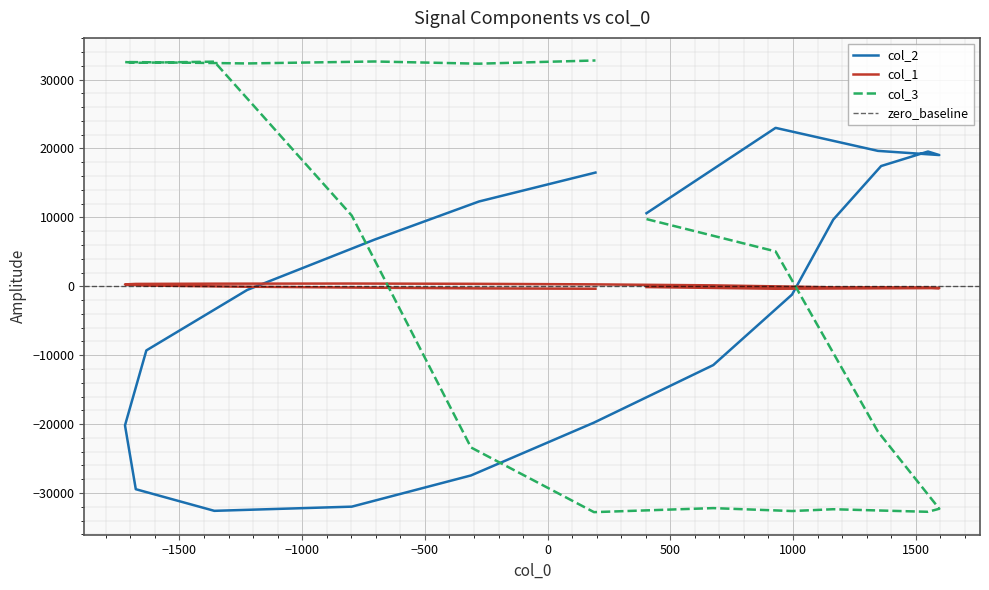

What is the minimum value for col_3?

-32768